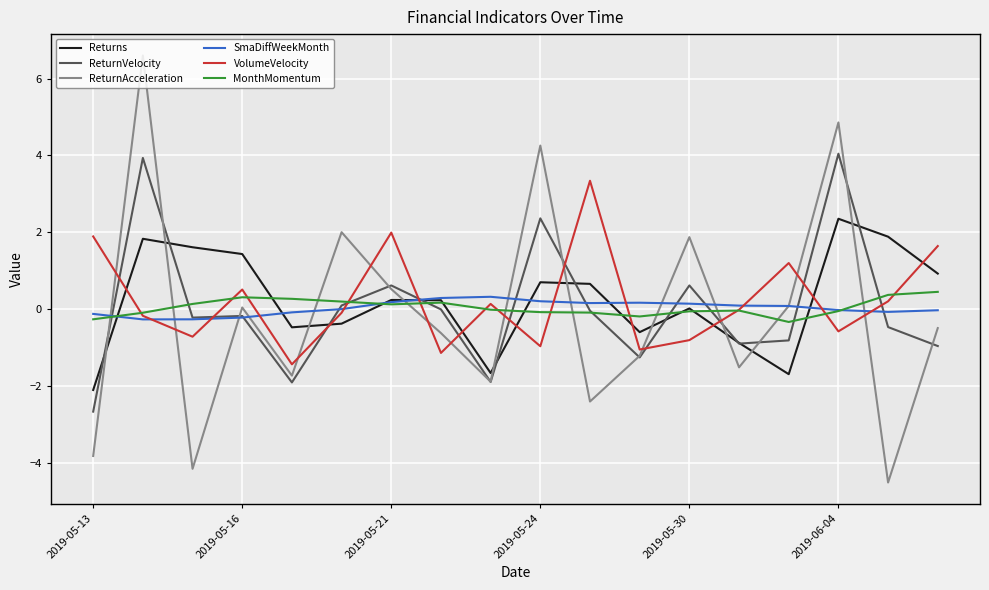

Which series has the widest spread of values?

ReturnAcceleration